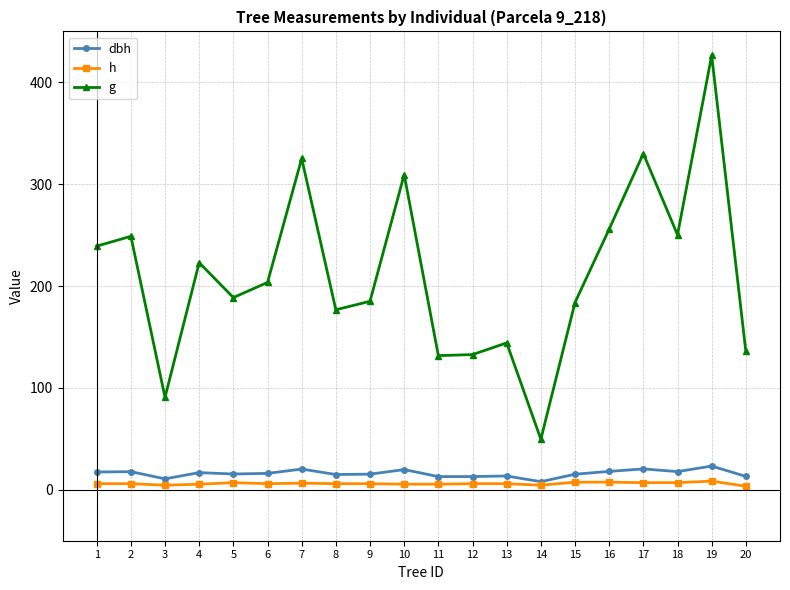

True or false: g and h intersect in this chart.

False